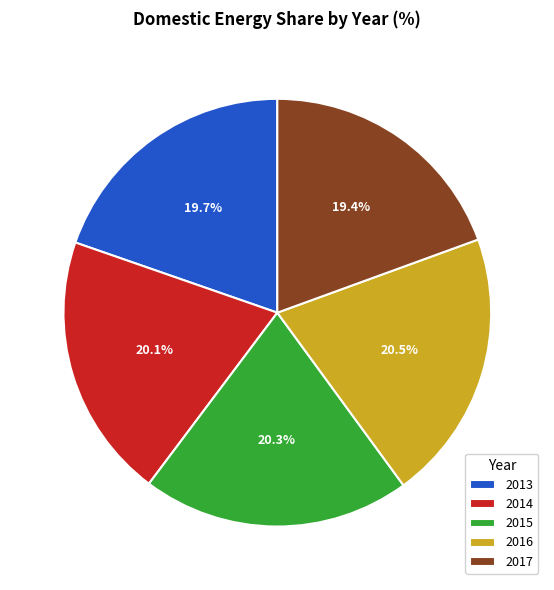

How much of the chart is everything except 2016?

79.5%